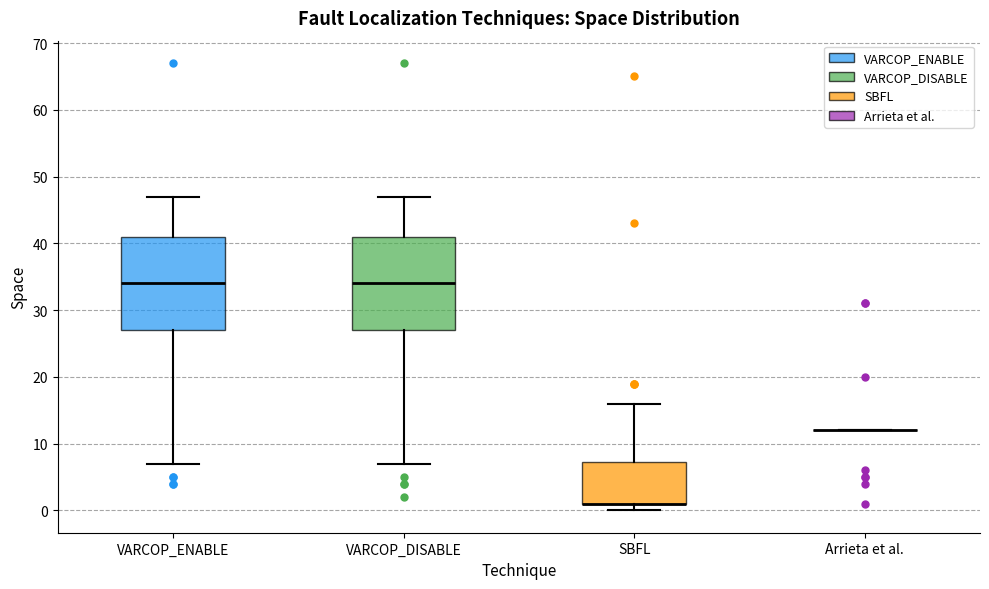

Reading left to right, read every box against the y-axis: the position of its median line, the range the box covers, and the ends of its whiskers. The values are not printed on the chart, so give them approximately, as read against the axis.

VARCOP_ENABLE: median 34, box 27 to 41, whiskers 7 to 47
VARCOP_DISABLE: median 34, box 27 to 41, whiskers 7 to 47
SBFL: median 1 (drawn on the box's lower edge), box 1 to 7, whiskers 0 to 16
Arrieta et al.: box collapsed to a line at 12, whiskers 12 to 12